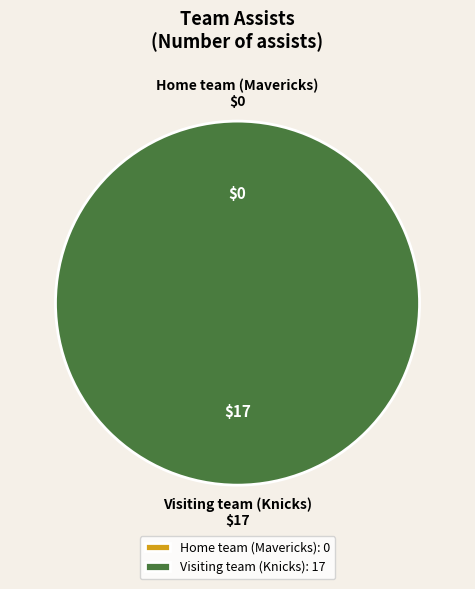

What portion of the pie excludes Home team (Mavericks)?

100.0%